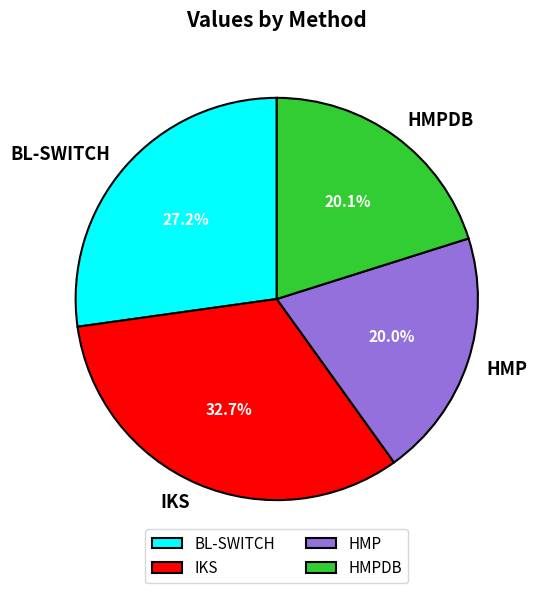

To the nearest percent, what percentage of the pie is HMP?

20%